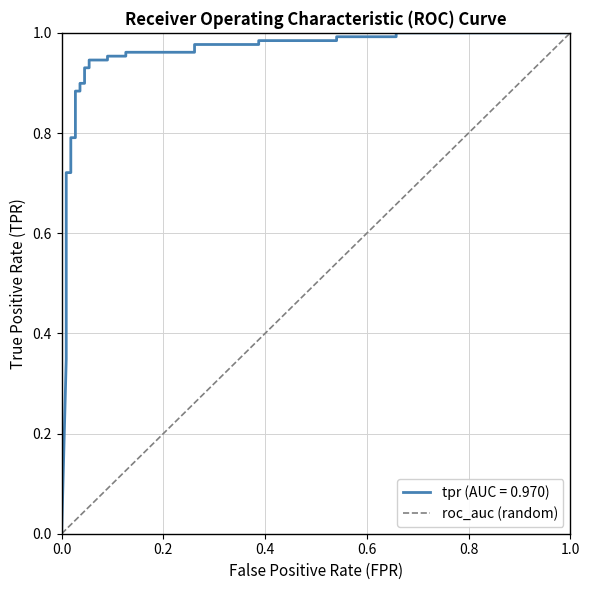

Count the values in the range 0 to 1.

2